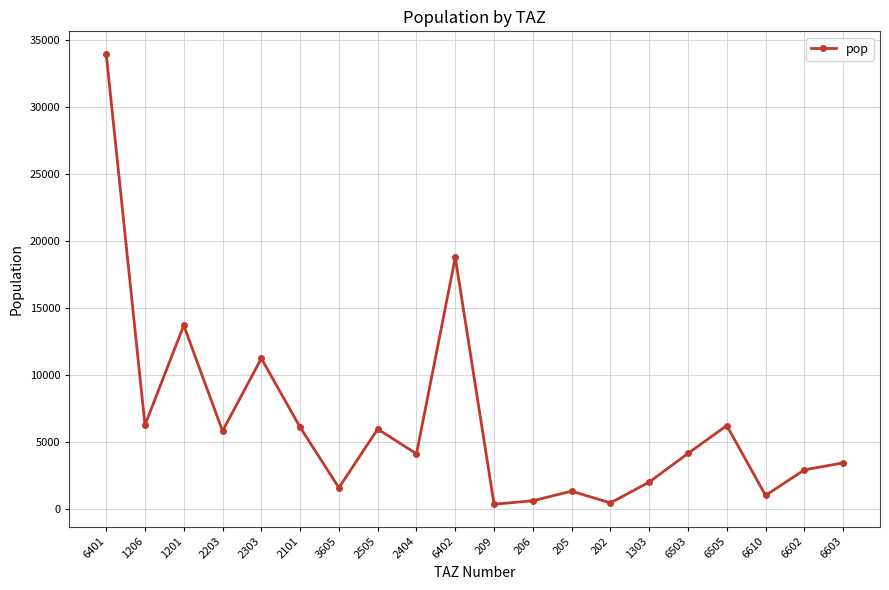

What position from the left is 6402?

10